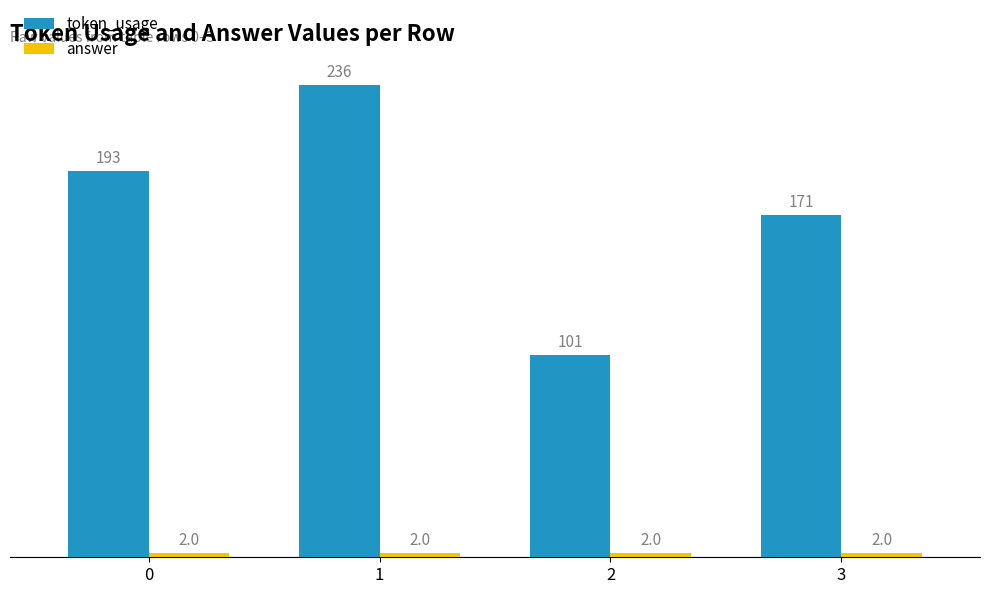

List the labels in order of token_usage value, largest first.

1, 0, 3, 2